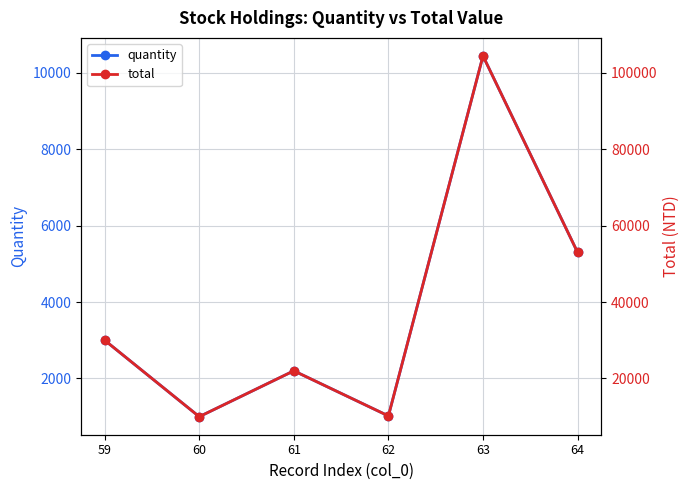

The total series shows 53000 at 64. True or false?

True